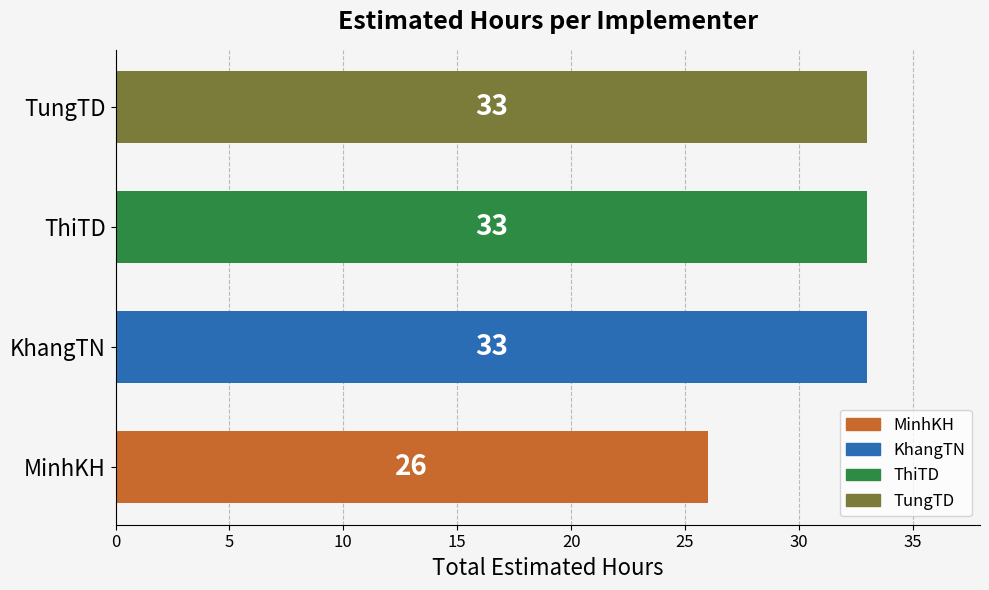

How many bars are there in total?

4